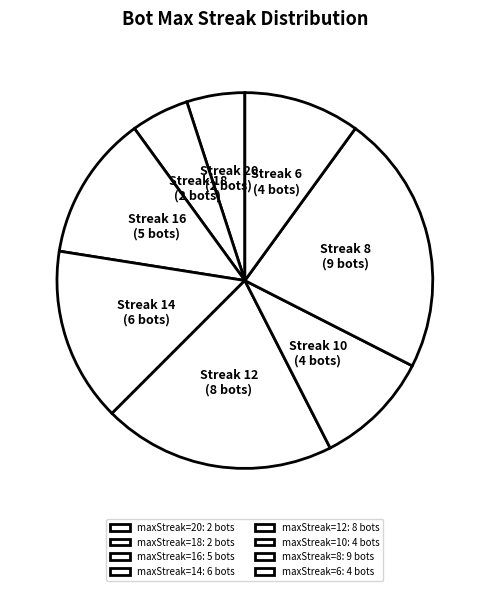

How many slices are in this pie chart?

8